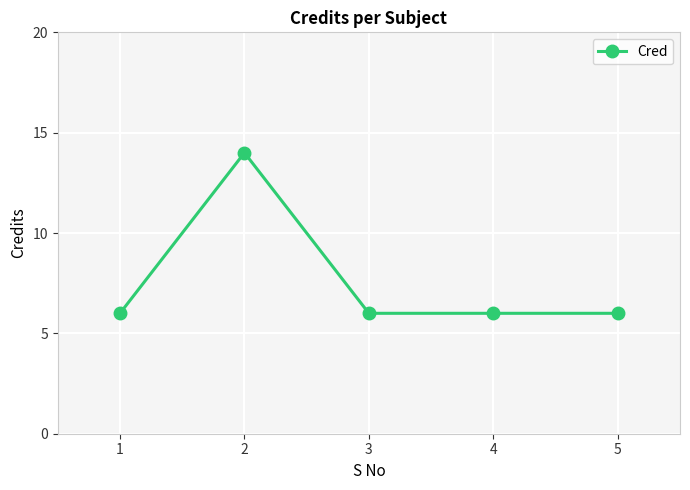

What is the maximum value shown in the chart?

14